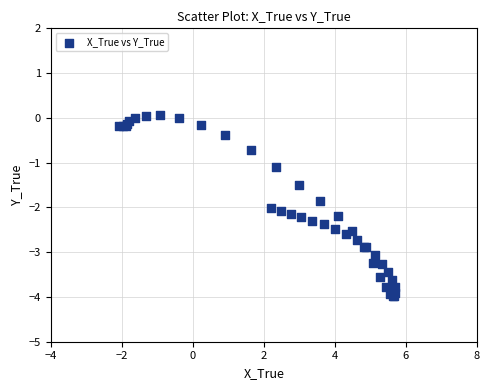

What Y value in the scatter plot is closest to -1?

-1.1